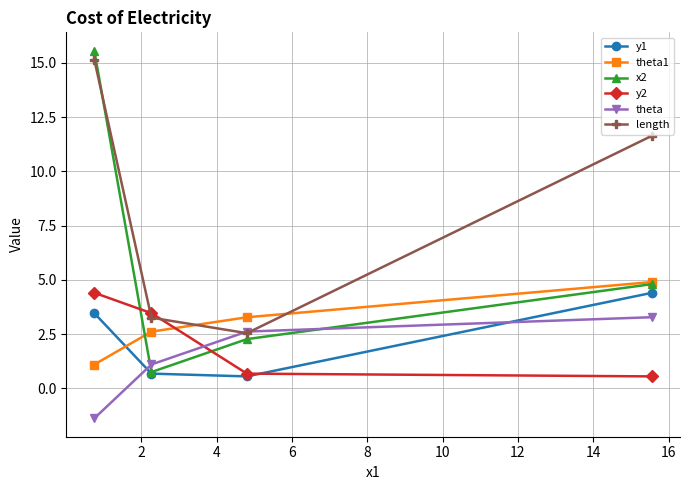

Which series ends up on top after the final intersection of length and theta1?

length